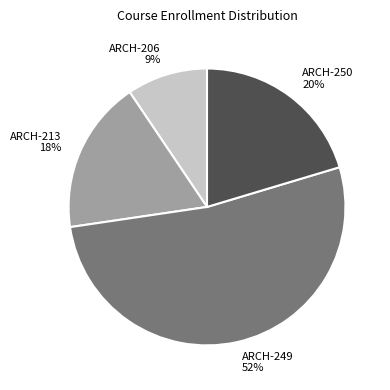

The ARCH-213 slice represents 31% of the pie. True or false?

False